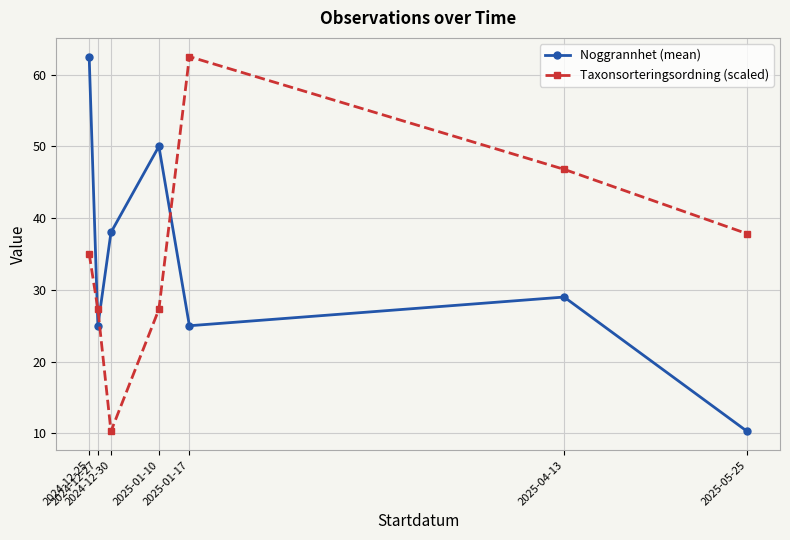

The Noggrannhet (mean) series shows 16.6 at 2025-05-25. True or false?

False